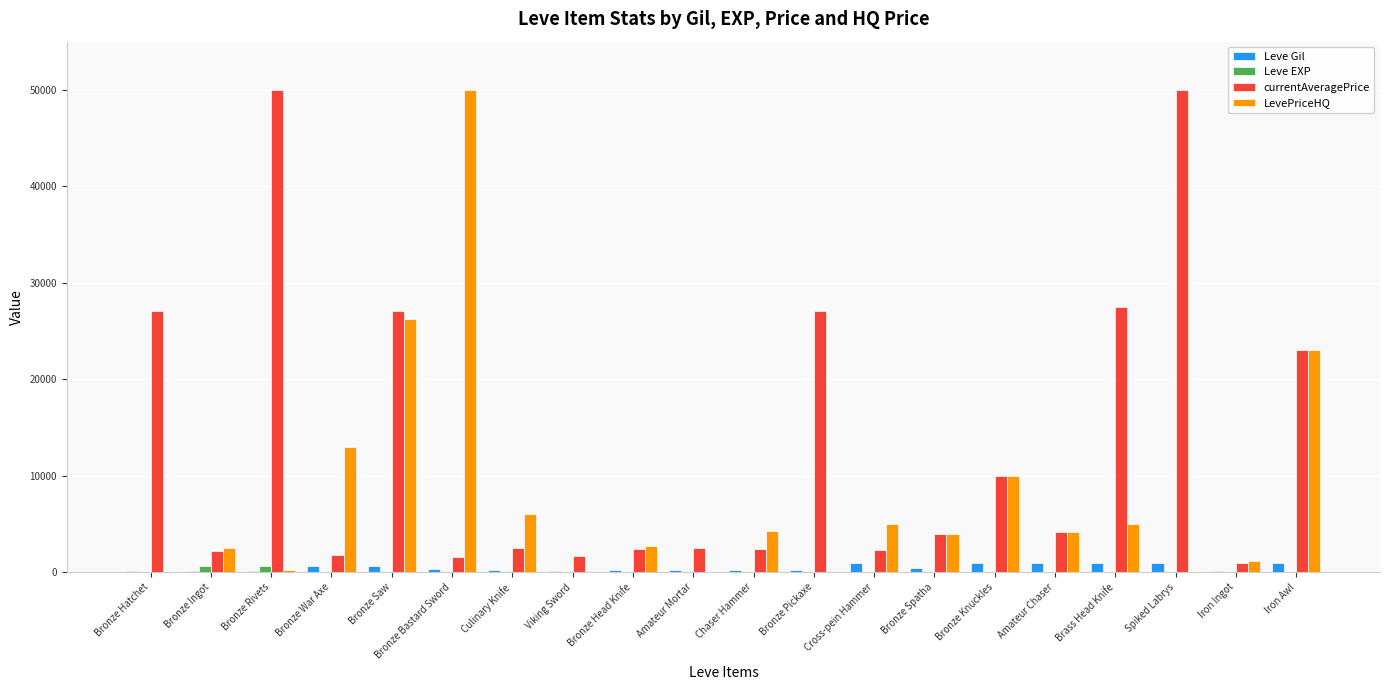

True or false: LevePriceHQ has a value of 8972 at Cross-pein Hammer.

False